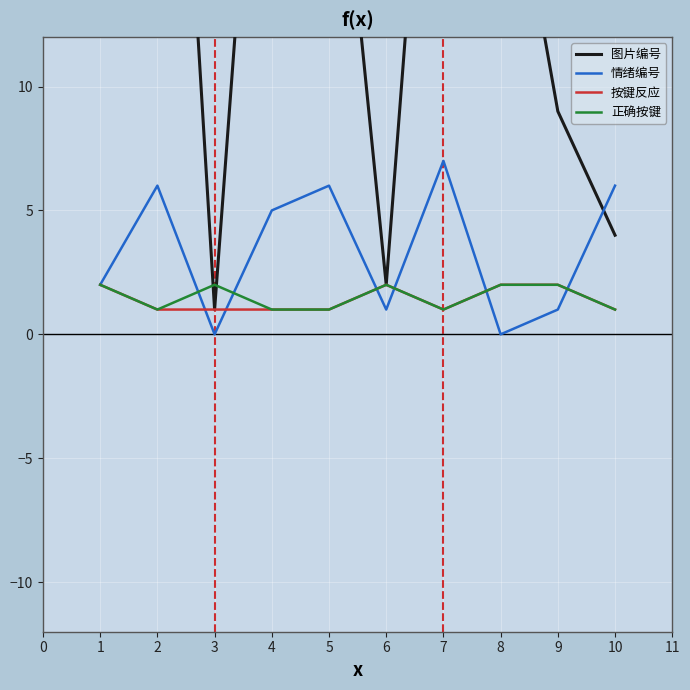

The 情绪编号 series shows 9 at 10. True or false?

False